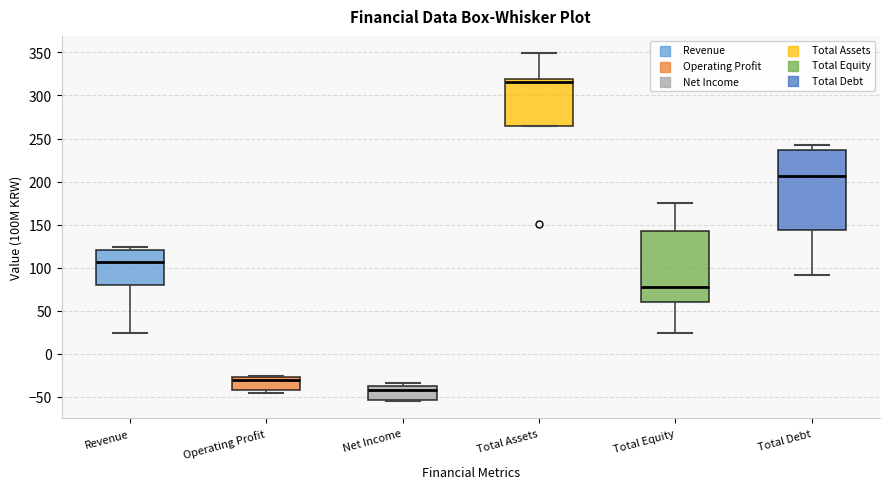

Which box has the lowest median line?

Net Income